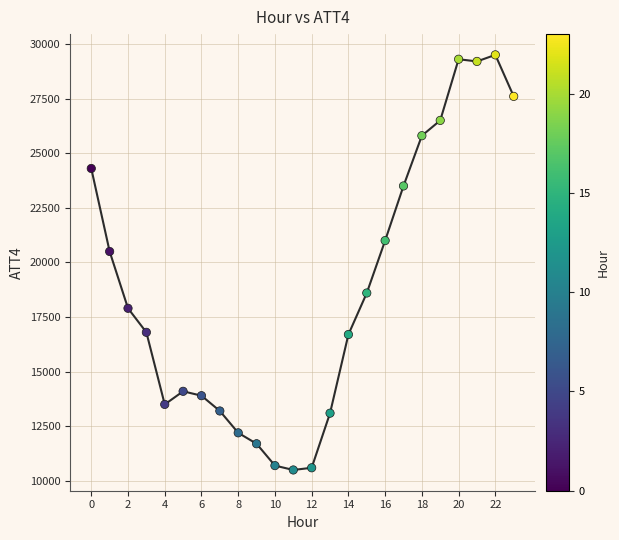

What is the range of Y values (max minus min)?

19000